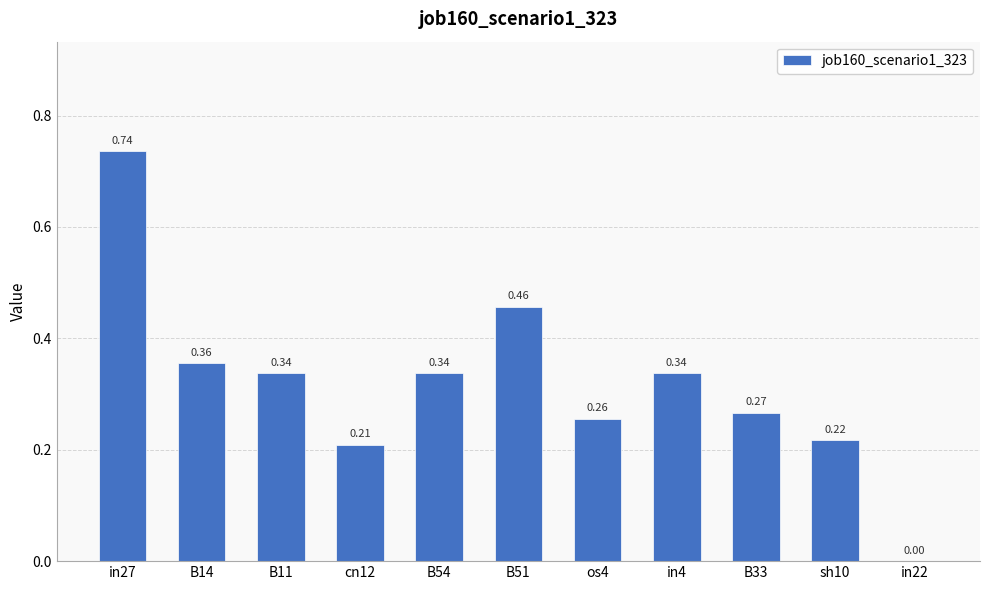

Between sh10 and cn12, which is larger?

sh10